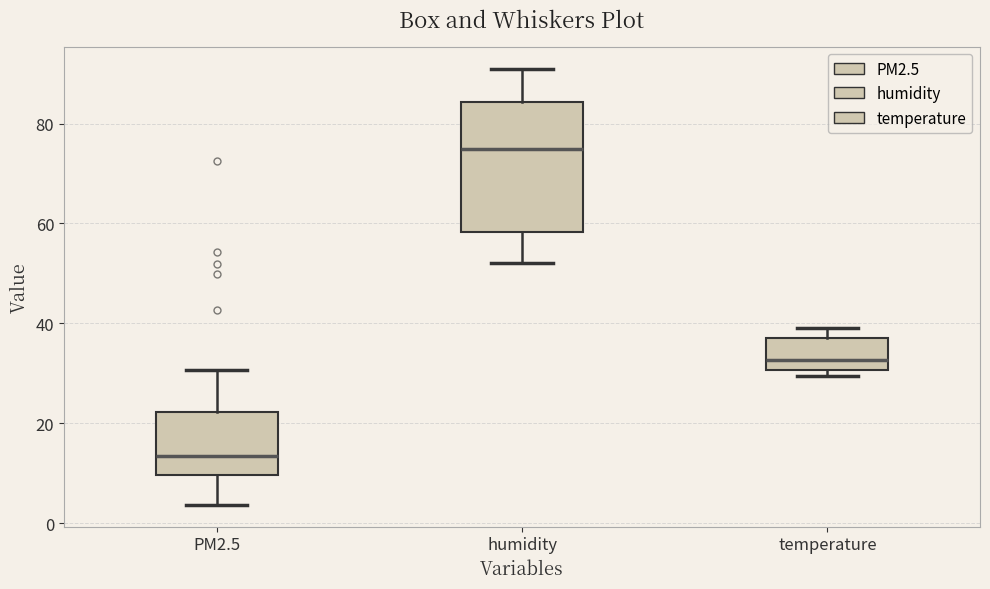

Where does the median line of the box for humidity sit on the y-axis? The values are not printed on the chart, so give them approximately, as read against the axis.

76